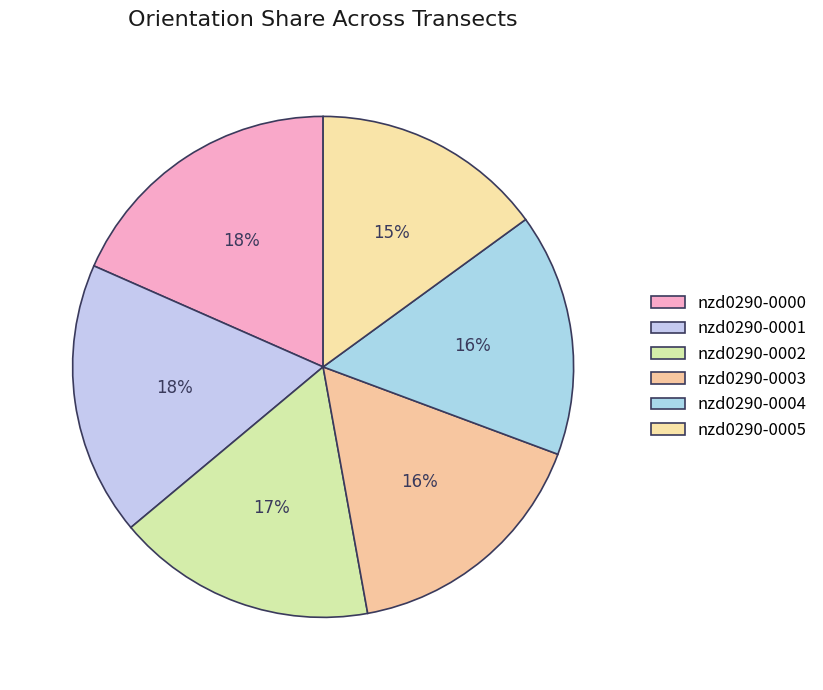

How many segments does this pie chart have?

6